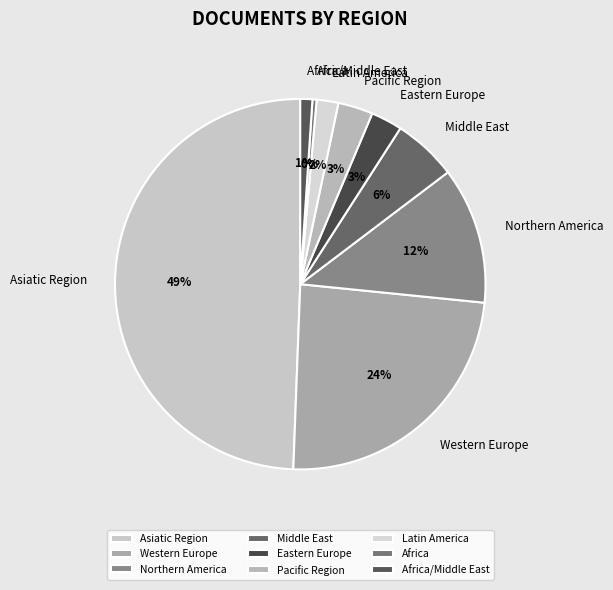

Is Middle East the majority of the pie?

No